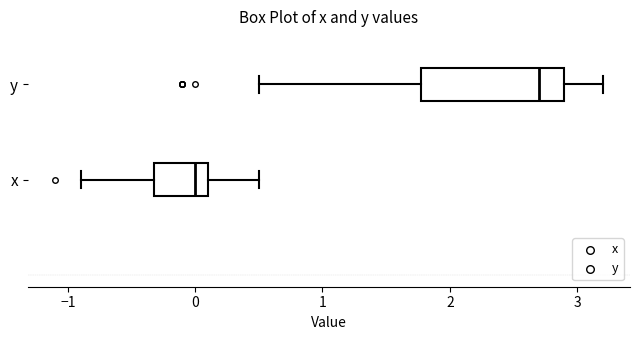

Reading bottom to top, read every box against the x-axis: the position of its median line, the range the box covers, and the ends of its whiskers. The values are not printed on the chart, so give them approximately, as read against the axis.

x: median 0.0, box -0.3 to 0.1, whiskers -0.9 to 0.5
y: median 2.7, box 1.8 to 2.9, whiskers 0.5 to 3.2